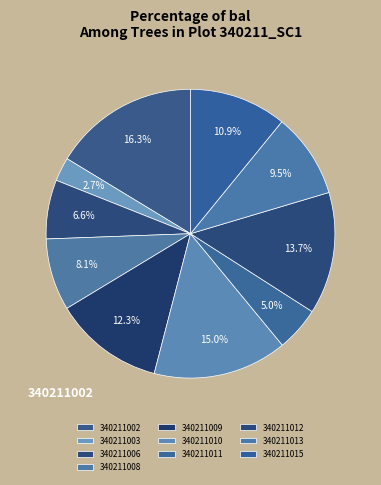

What is the ratio of the value at 340211002 to the value at 340211013?

1.7